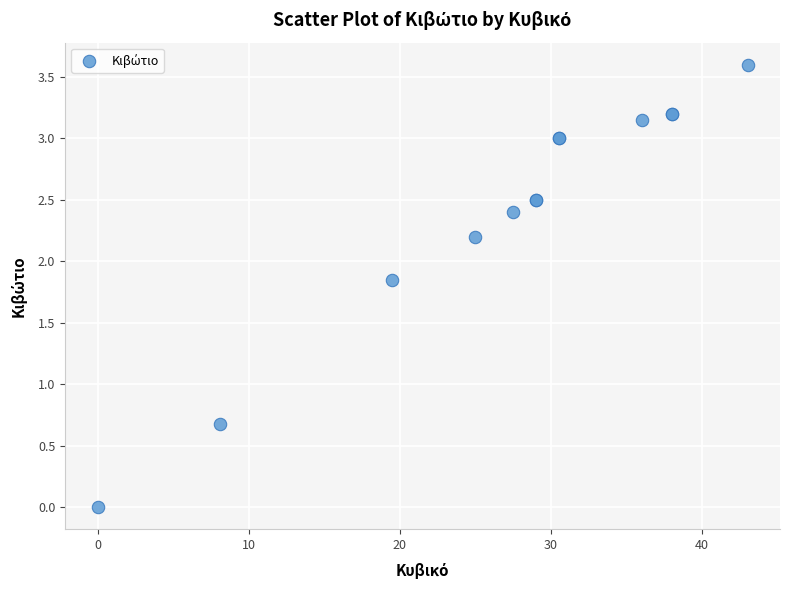

What Y value in the scatter plot is closest to 1?

0.7